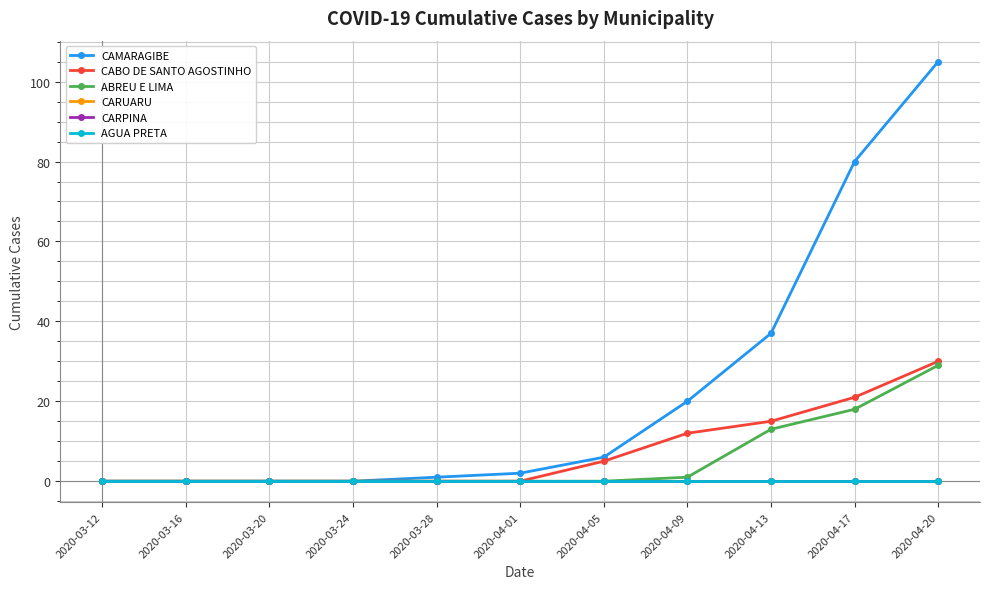

What is the label of the 5th point from the left?

2020-03-28